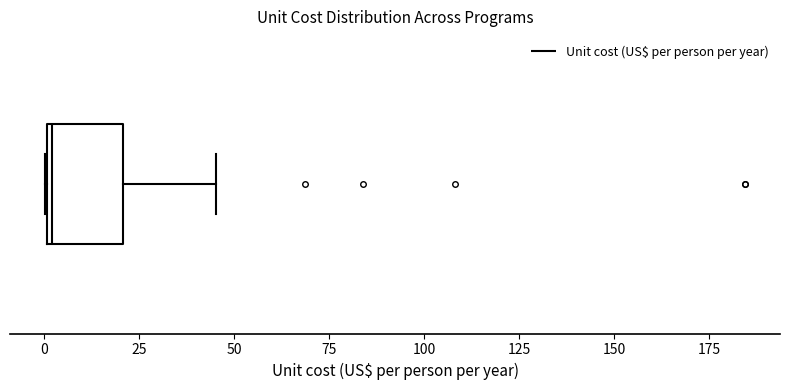

Transcribe this box plot: give where the median line is, the range the box spans, and where the two whiskers end, as read against the x-axis. The values are not printed on the chart, so give them approximately, as read against the axis.

median 0, box 0 to 20, whiskers 0 to 45